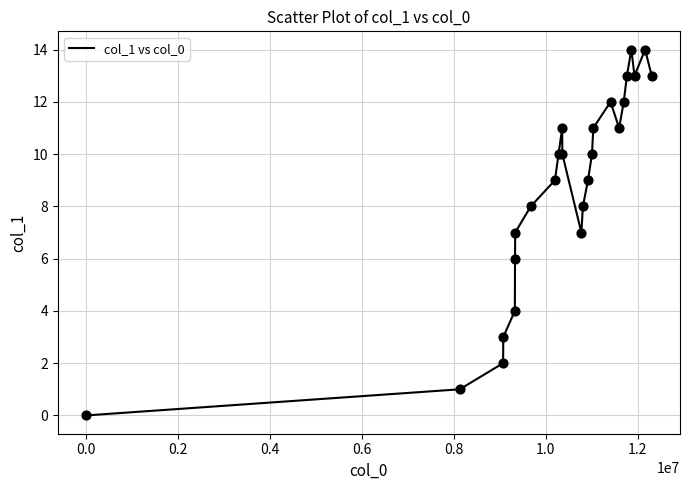

What is the greatest value displayed?

14